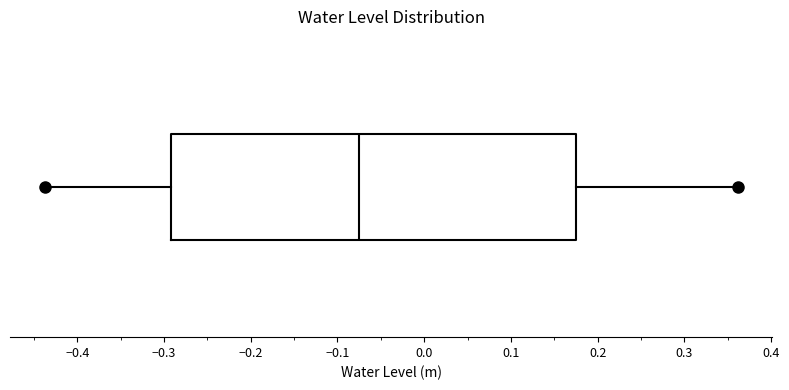

Transcribe this box plot: give where the median line is, the range the box spans, and where the two whiskers end, as read against the x-axis. The values are not printed on the chart, so give them approximately, as read against the axis.

median -0.08, box -0.29 to 0.17, whiskers -0.44 to 0.36